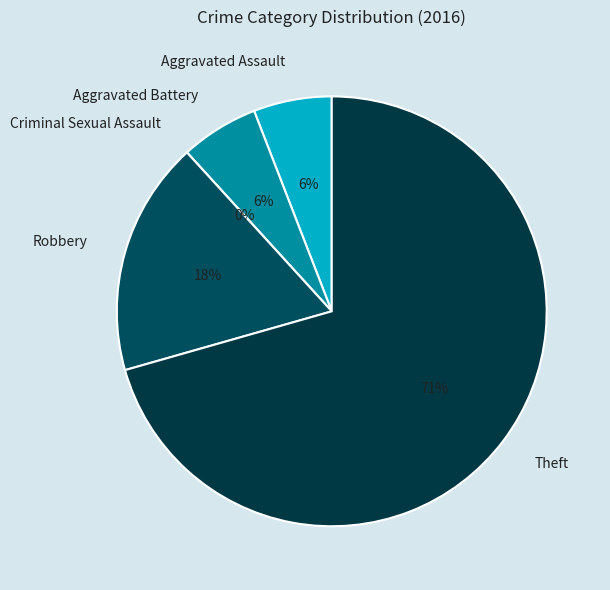

To the nearest percent, what percentage of the pie is Robbery?

18%